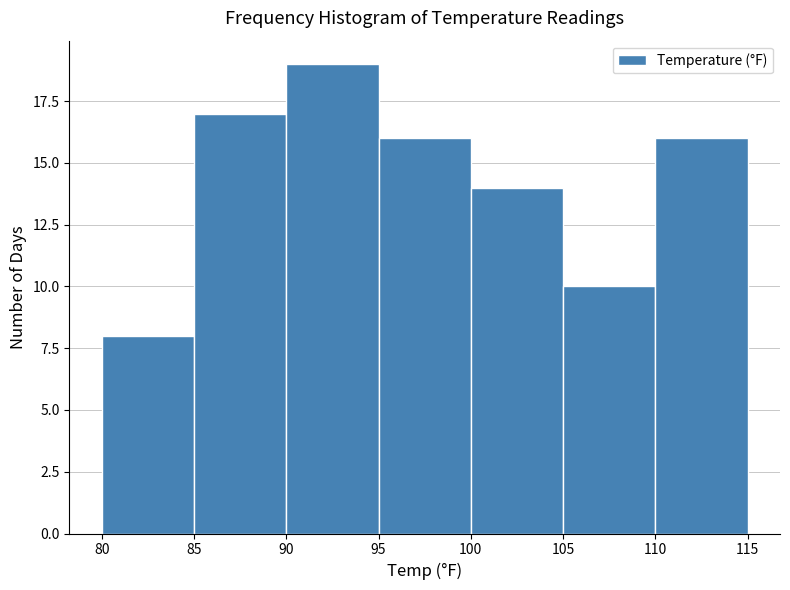

Which range on the x-axis has the tallest bar?

90 to 95